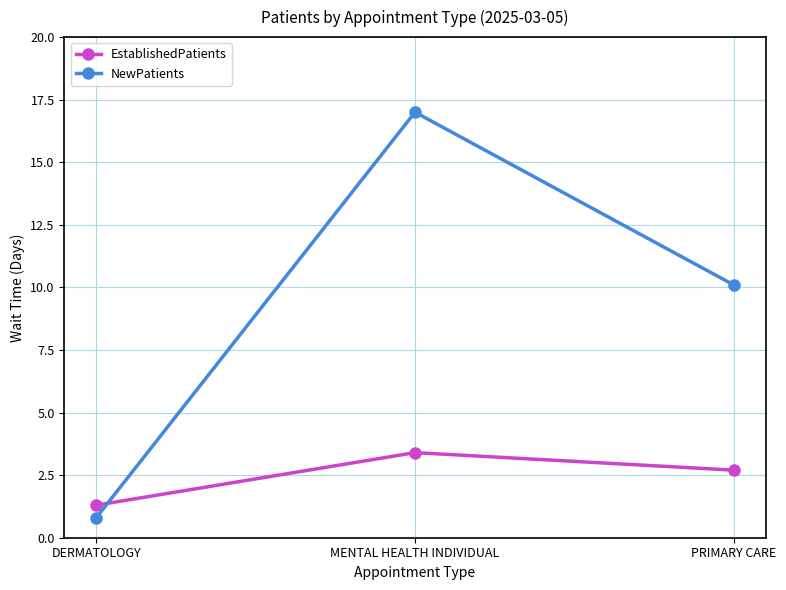

Rank the categories by EstablishedPatients value from highest to lowest.

MENTAL HEALTH INDIVIDUAL, PRIMARY CARE, DERMATOLOGY